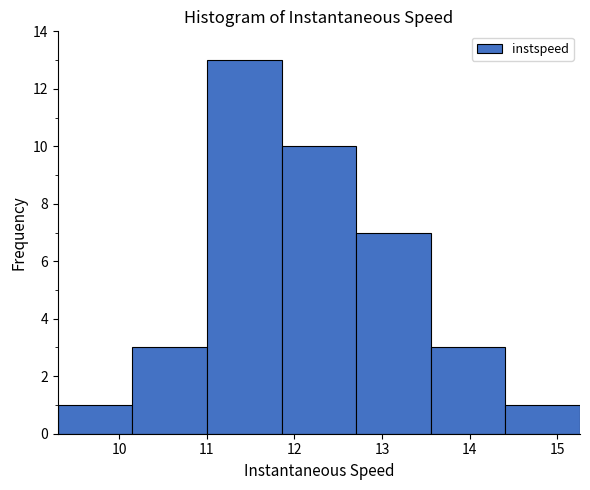

Over which range of the x-axis is the bar tallest?

11.0 to 11.9